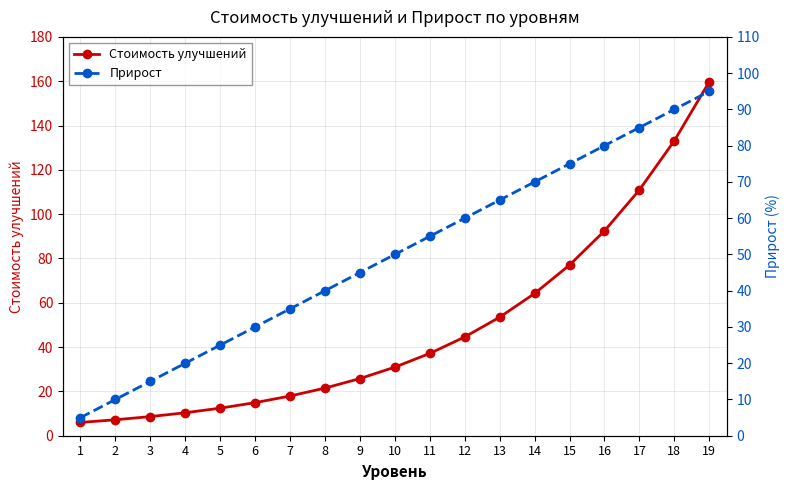

What is the greatest value displayed?

159.7